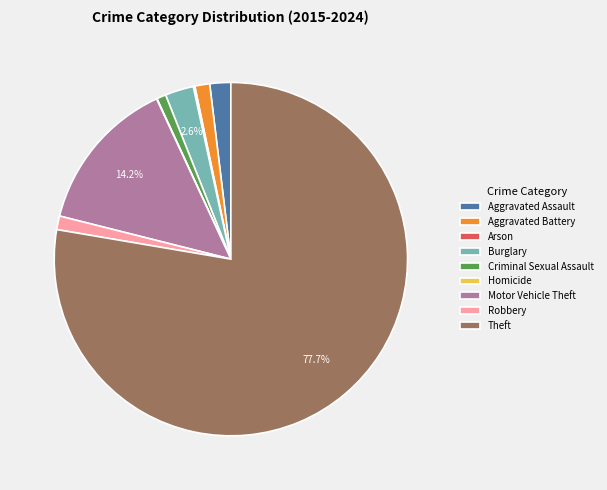

To the nearest percent, what percentage of the pie is Robbery?

1%